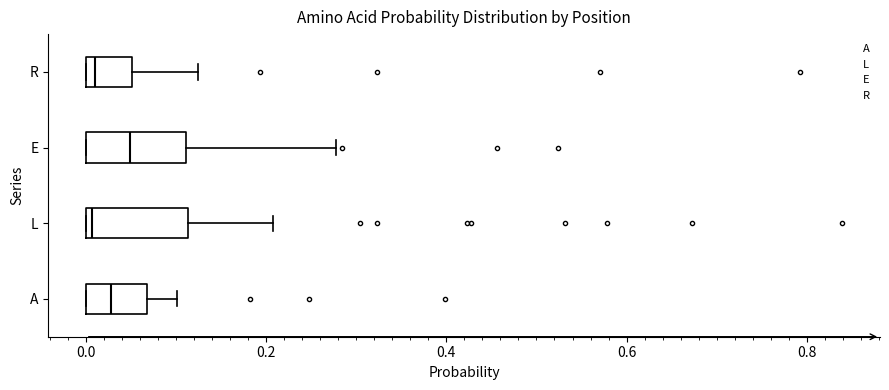

Where does the median line of the box for A sit on the x-axis? The values are not printed on the chart, so give them approximately, as read against the axis.

0.02